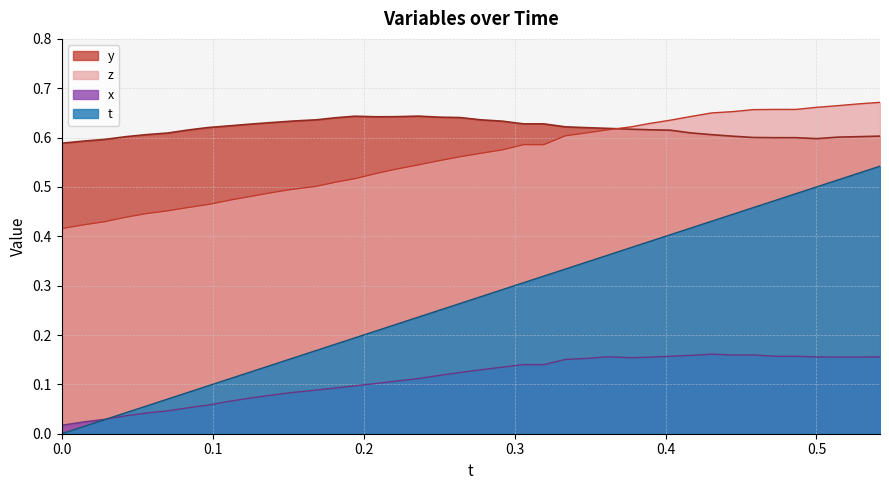

True or false: x has more than 1 interior local peaks.

True